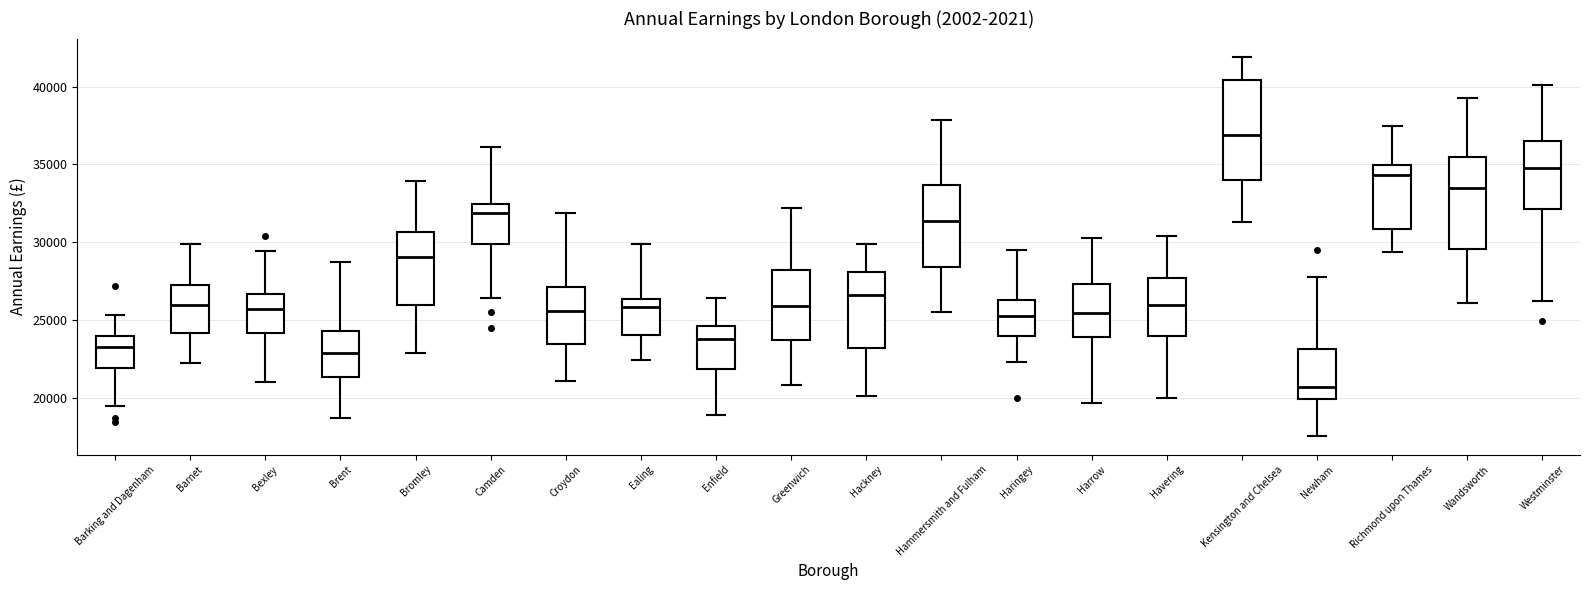

Reading left to right, transcribe this box plot: for each box, give where its median line is, the range the box spans, and where its two whiskers end, as read against the y-axis. The values are not printed on the chart, so give them approximately, as read against the axis.

Barking and Dagenham: median 23500, box 22000 to 24000, whiskers 19500 to 25500
Barnet: median 26000, box 24000 to 27000, whiskers 22000 to 30000
Bexley: median 25500, box 24000 to 26500, whiskers 21000 to 29500
Brent: median 23000, box 21500 to 24500, whiskers 18500 to 29000
Bromley: median 29000, box 26000 to 30500, whiskers 23000 to 34000
Camden: median 32000, box 30000 to 32500, whiskers 26500 to 36000
Croydon: median 25500, box 23500 to 27000, whiskers 21000 to 32000
Ealing: median 26000, box 24000 to 26500, whiskers 22500 to 30000
Enfield: median 24000, box 22000 to 24500, whiskers 19000 to 26500
Greenwich: median 26000, box 23500 to 28000, whiskers 21000 to 32000
Hackney: median 26500, box 23000 to 28000, whiskers 20000 to 30000
Hammersmith and Fulham: median 31500, box 28500 to 33500, whiskers 25500 to 38000
Haringey: median 25000, box 24000 to 26500, whiskers 22500 to 29500
Harrow: median 25500, box 24000 to 27500, whiskers 19500 to 30500
Havering: median 26000, box 24000 to 27500, whiskers 20000 to 30500
Kensington and Chelsea: median 37000, box 34000 to 40500, whiskers 31500 to 42000
Newham: median 20500, box 20000 to 23000, whiskers 17500 to 28000
Richmond upon Thames: median 34500, box 31000 to 35000, whiskers 29500 to 37500
Wandsworth: median 33500, box 29500 to 35500, whiskers 26000 to 39500
Westminster: median 35000, box 32000 to 36500, whiskers 26000 to 40000